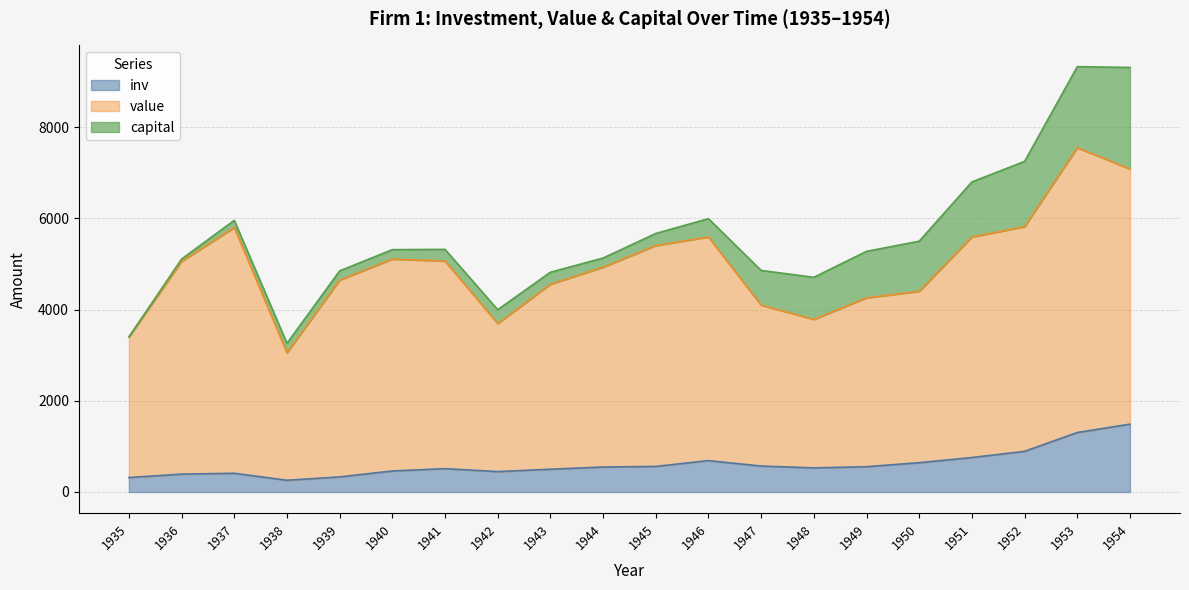

Which series has the largest total across all categories?

value